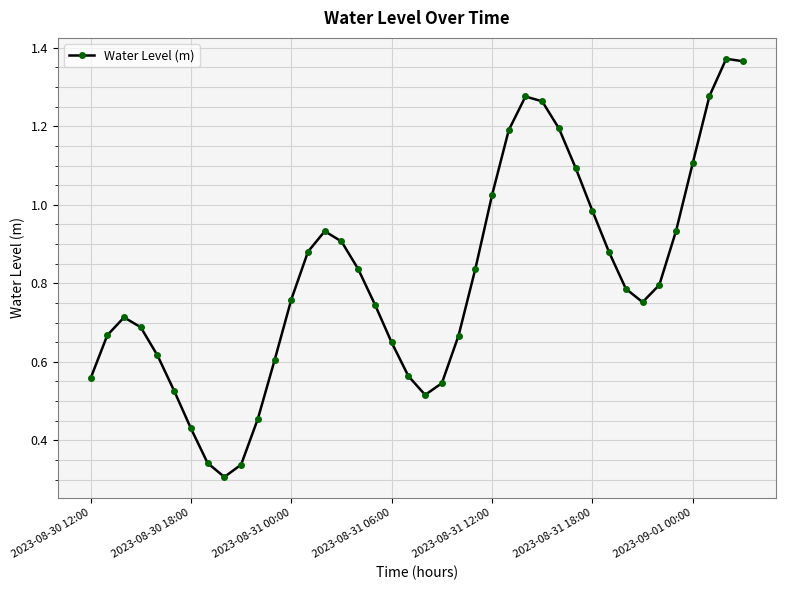

What is the sum of all values?

32.4